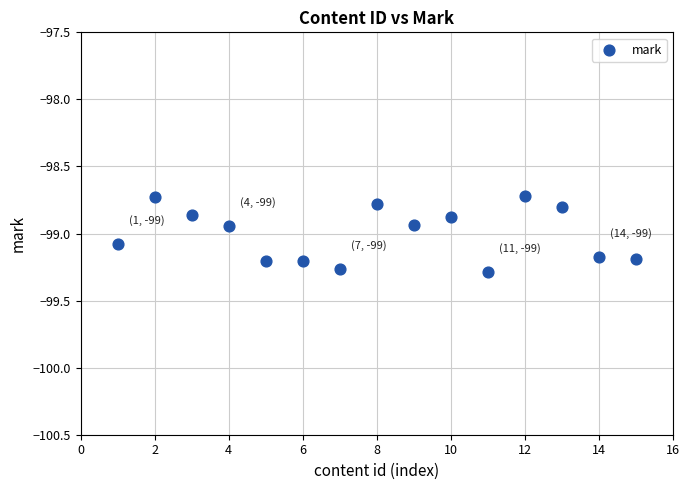

What is the range of Y values (max minus min)?

0.6